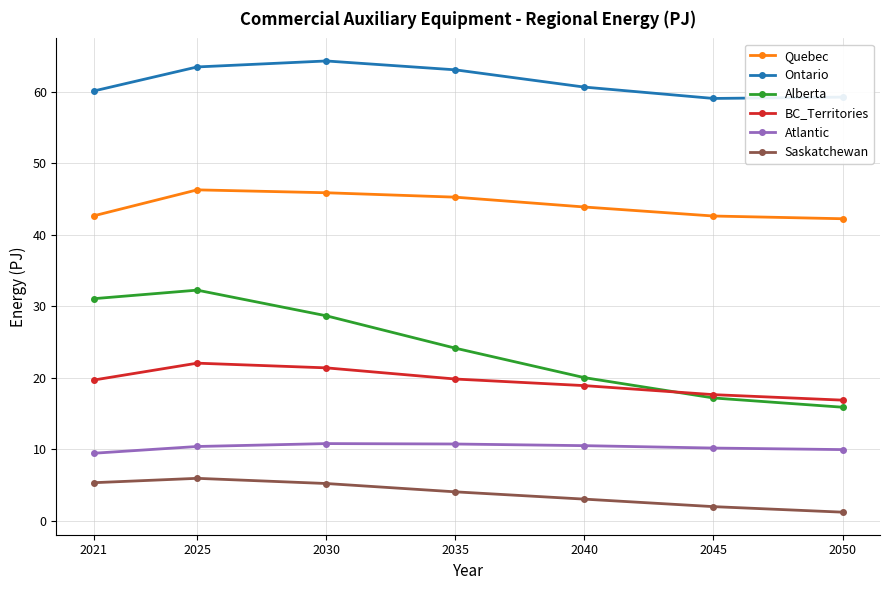

True or false: Saskatchewan and Atlantic intersect in this chart.

False